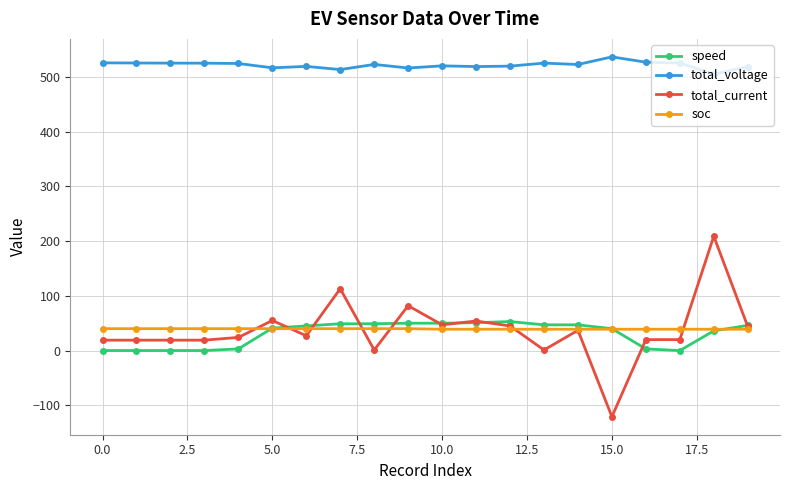

What is the average value of the speed series?

30.5